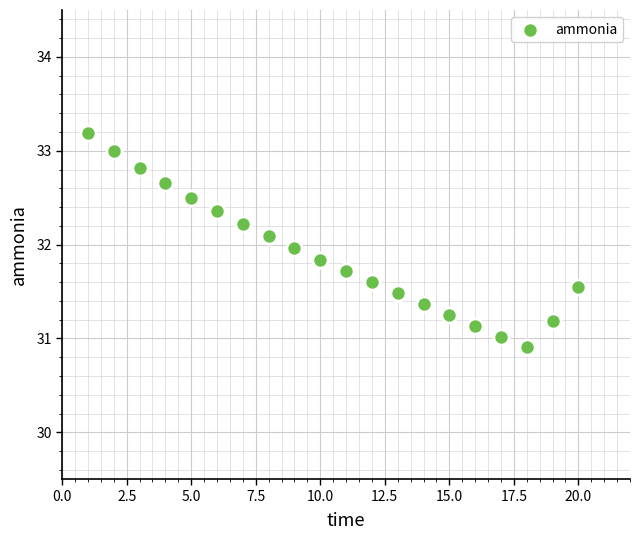

What is the range of X values (max minus min)?

19.0